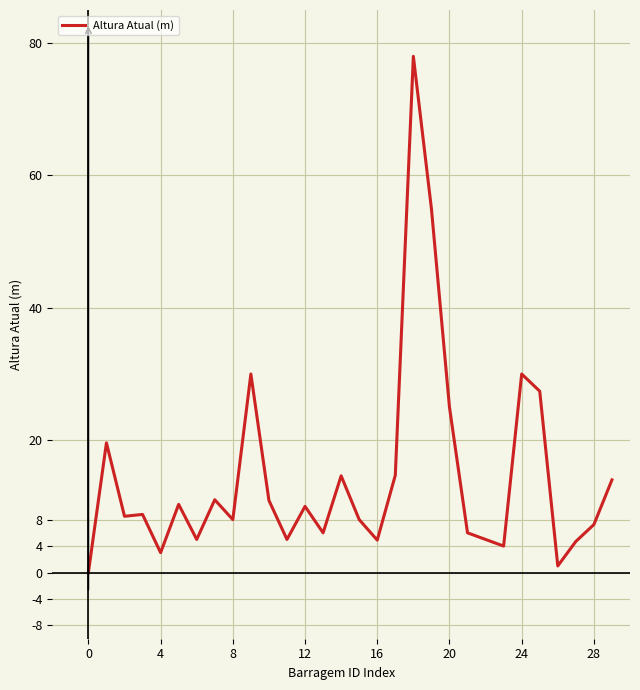

What is the difference between the maximum and minimum values?

78.0